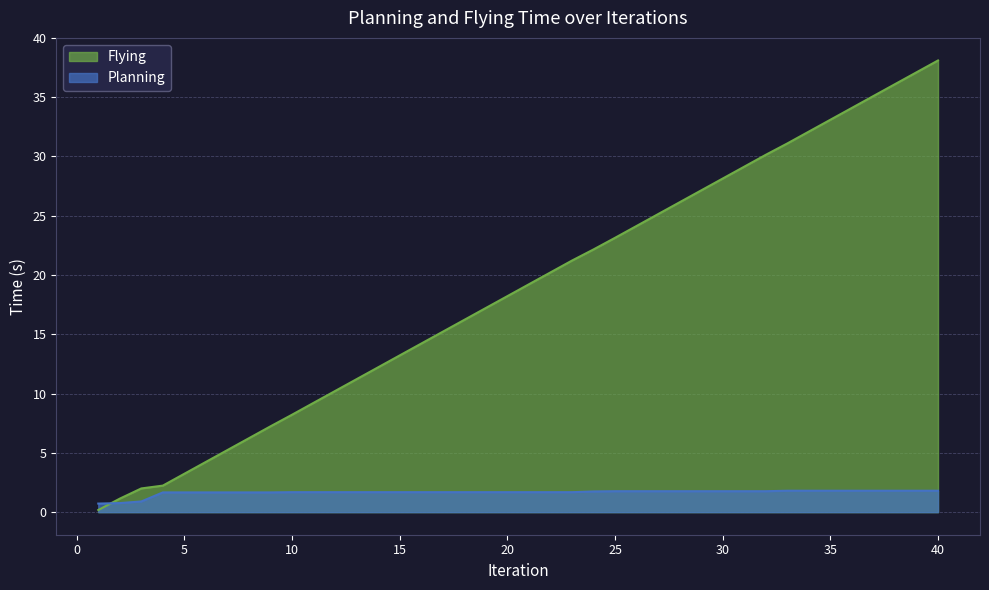

What is the maximum value for Planning?

1.8